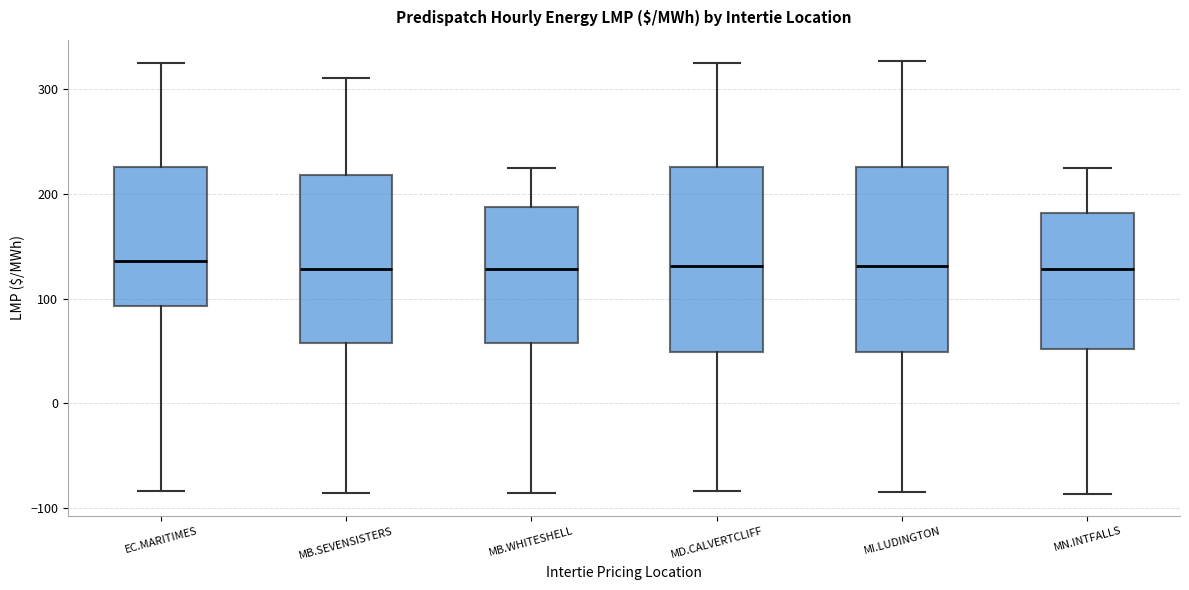

Reading left to right, transcribe this box plot: for each box, give where its median line is, the range the box spans, and where its two whiskers end, as read against the y-axis. The values are not printed on the chart, so give them approximately, as read against the axis.

EC.MARITIMES: median 140, box 90 to 230, whiskers -80 to 320
MB.SEVENSISTERS: median 130, box 60 to 220, whiskers -90 to 310
MB.WHITESHELL: median 130, box 60 to 190, whiskers -90 to 220
MD.CALVERTCLIFF: median 130, box 50 to 230, whiskers -80 to 330
MI.LUDINGTON: median 130, box 50 to 230, whiskers -80 to 330
MN.INTFALLS: median 130, box 50 to 180, whiskers -90 to 220